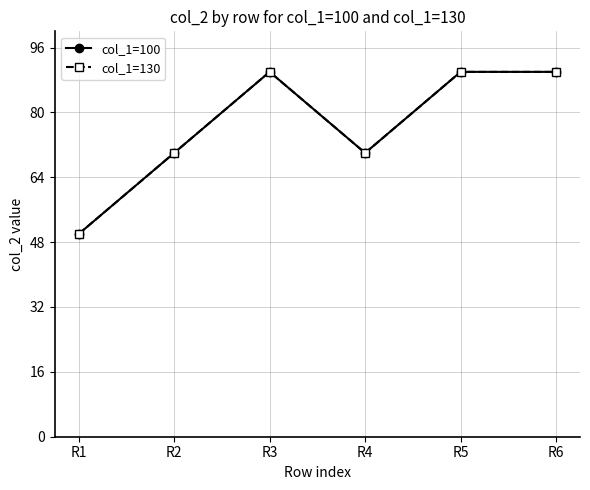

True or false: col_1=100 and col_1=130 intersect in this chart.

False